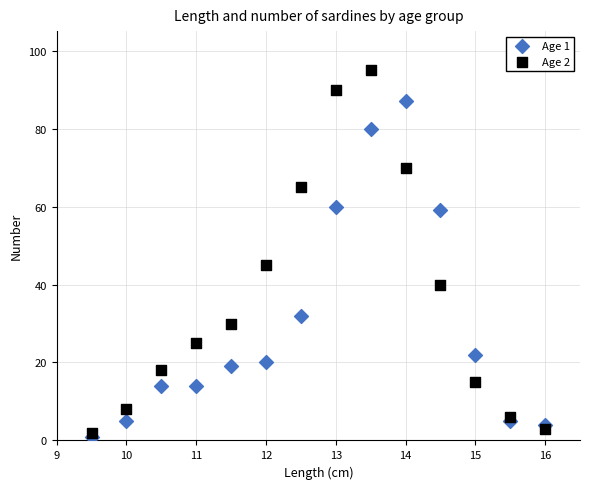

Across all series, what Y value is closest to 48?

45